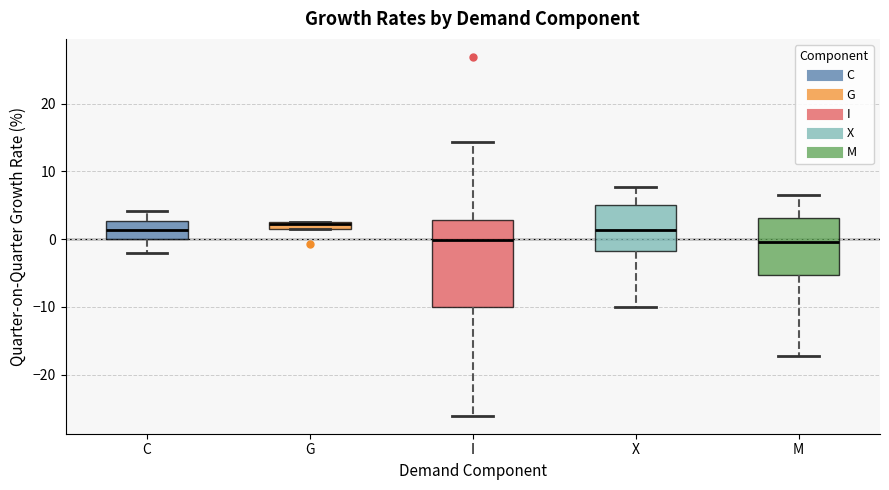

Where does the upper whisker of the box for X end on the y-axis? The values are not printed on the chart, so give them approximately, as read against the axis.

8